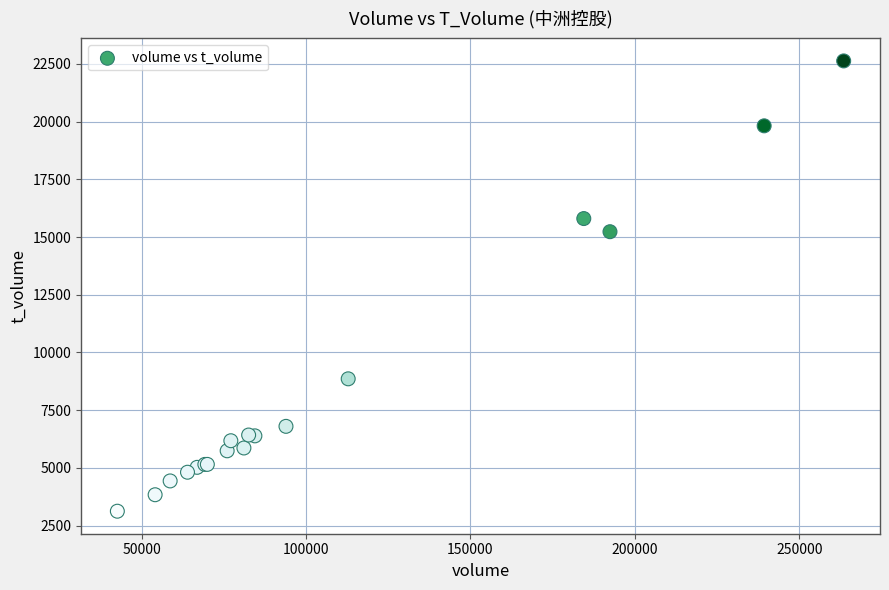

What Y value in the scatter plot is closest to 12877?

15231